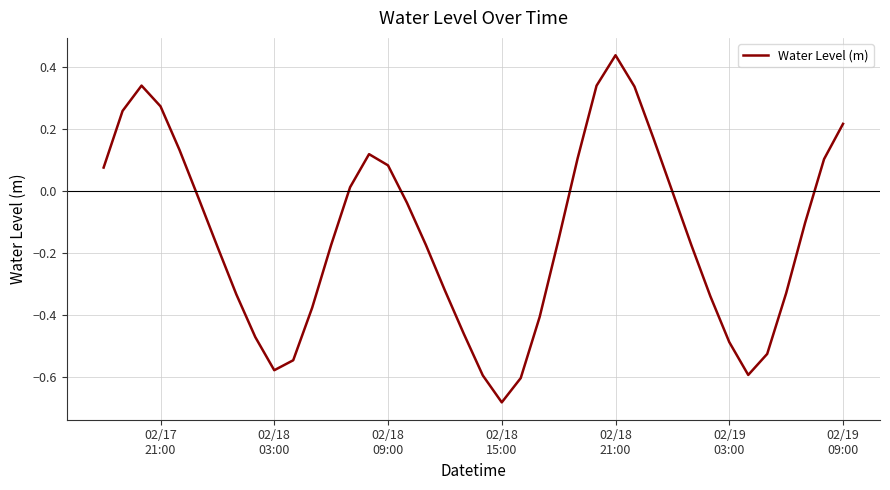

What is the difference between the maximum and minimum values?

1.1